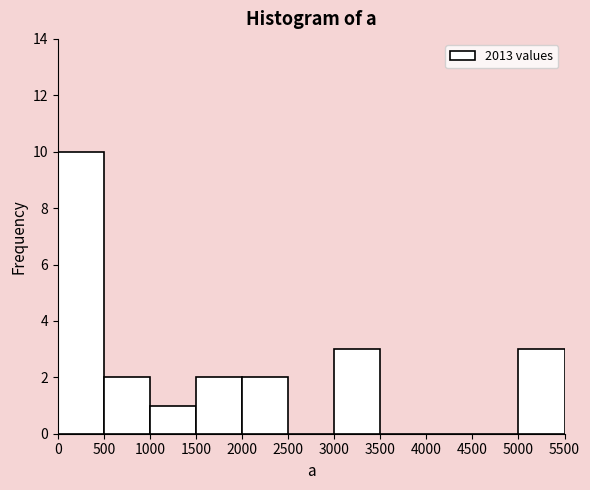

Reading left to right, list every bar in this chart as the range it spans on the x-axis followed by its height. The values are not printed on the chart, so give them approximately, as read against the axis.

0 to 500: 10
500 to 1000: 2
1000 to 1500: 1
1500 to 2000: 2
2000 to 2500: 2
2500 to 3000: 0
3000 to 3500: 3
3500 to 4000: 0
4000 to 4500: 0
4500 to 5000: 0
5000 to 5500: 3